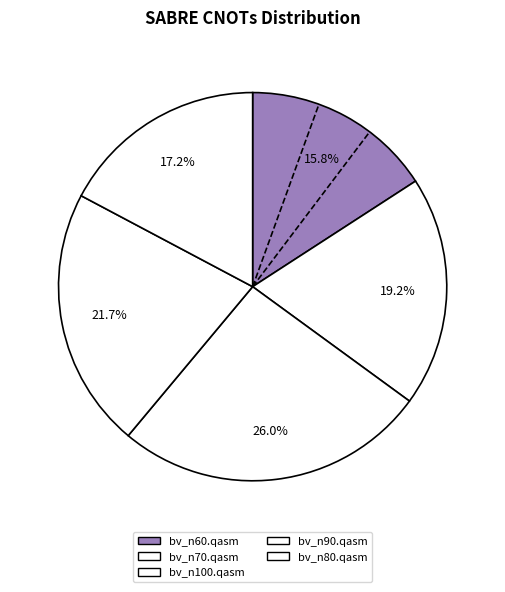

Is the sum of bv_n60.qasm and bv_n80.qasm greater than half?

No